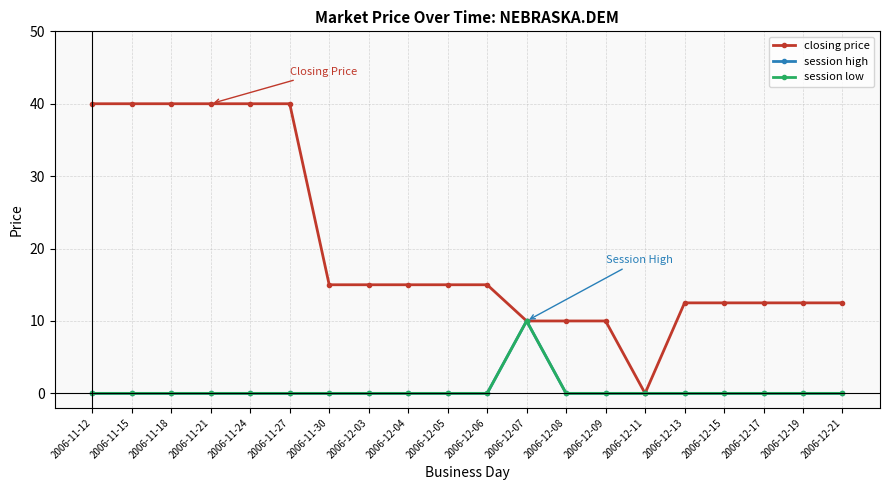

Rank the series at 2006-12-19 from lowest to highest value.

session high, session low, closing price